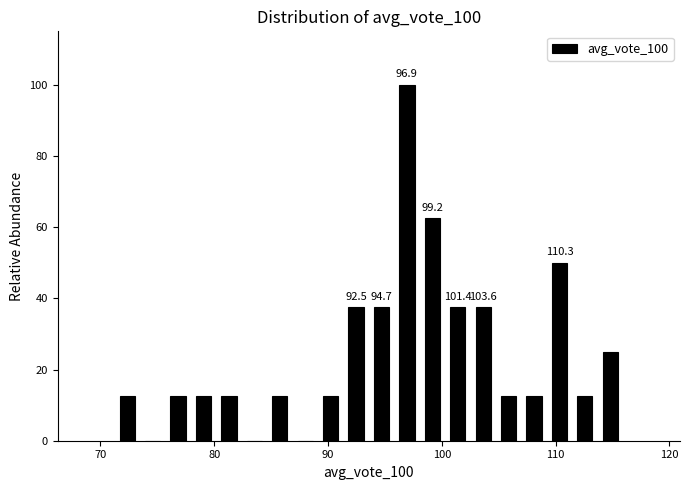

Around what value on the x-axis is the tallest bar? Give the approximate position of its centre, as read against the axis.

97